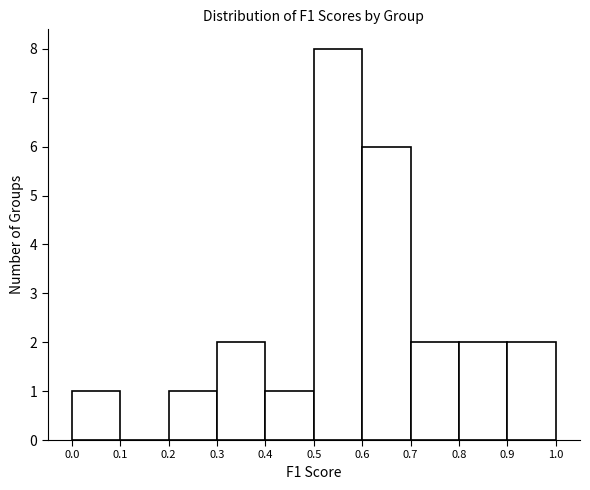

Which range on the x-axis has the tallest bar?

0.5 to 0.6